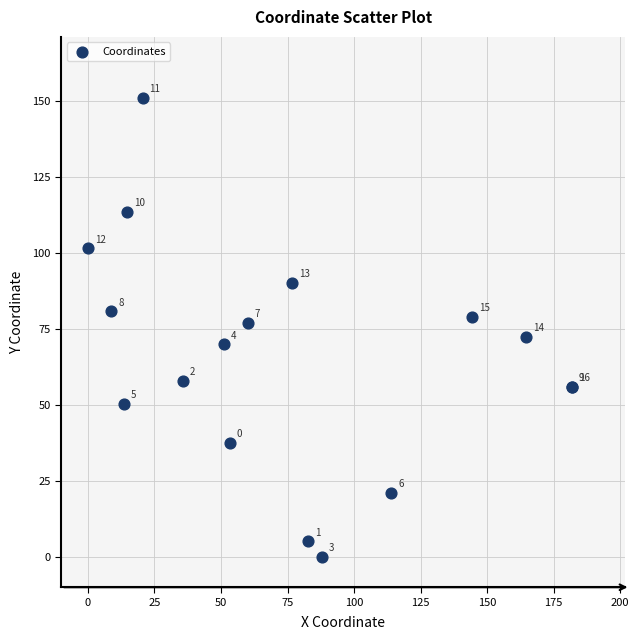

What Y value in the scatter plot is closest to 75?

76.9